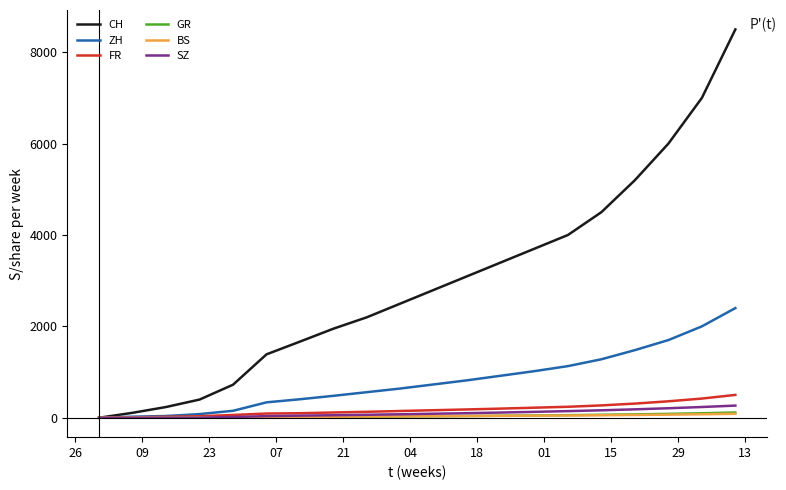

What is the greatest value displayed?

8500